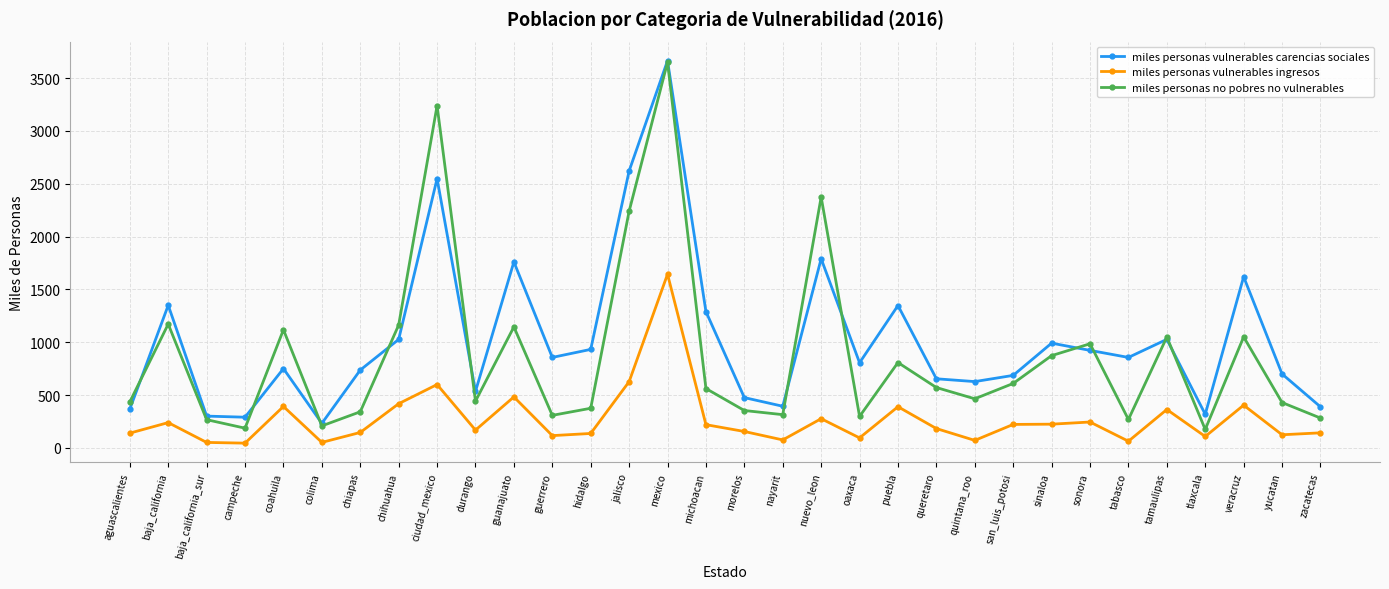

Which series has the largest range (max minus min)?

miles personas no pobres no vulnerables